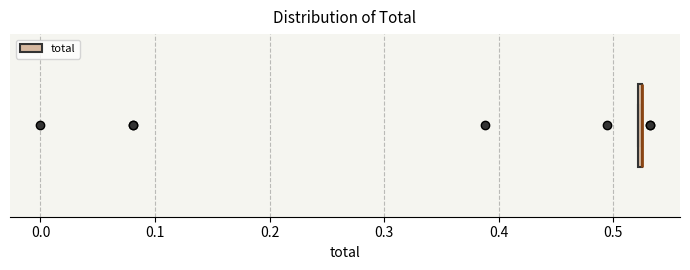

Where is the left edge of the box on the x-axis? The values are not printed on the chart, so give them approximately, as read against the axis.

0.52